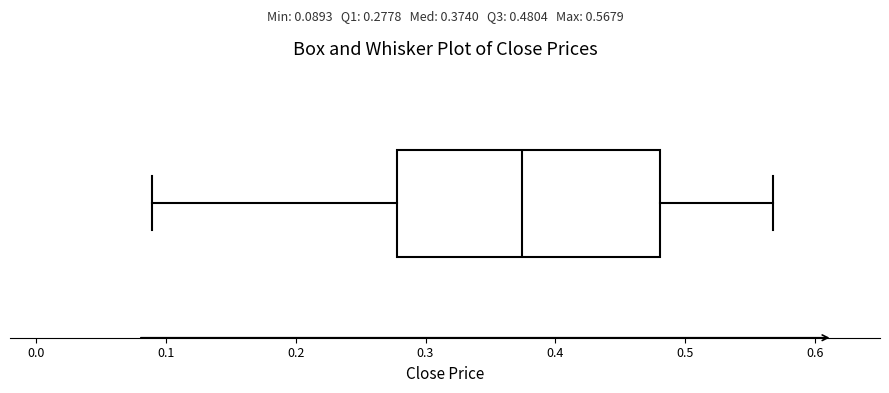

Transcribe this box plot: give where the median line is, the range the box spans, and where the two whiskers end, as read against the x-axis. The values are not printed on the chart, so give them approximately, as read against the axis.

median 0.37, box 0.28 to 0.48, whiskers 0.09 to 0.57